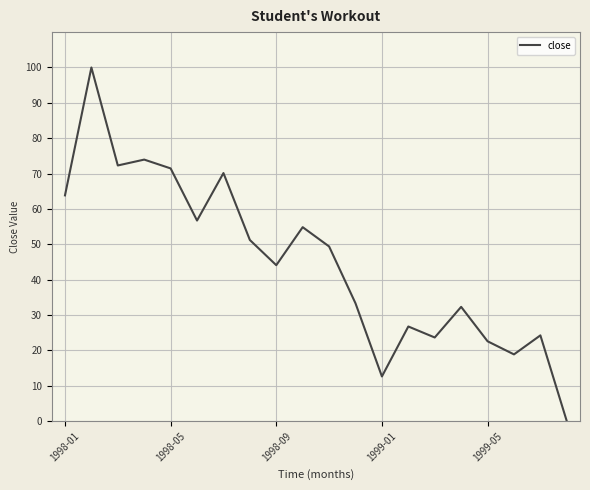

What is the greatest value displayed?

100.0